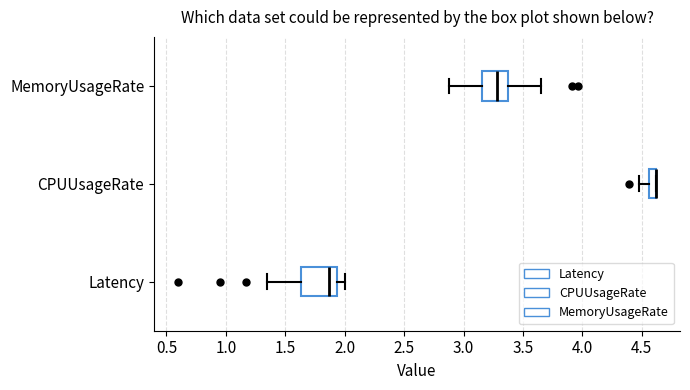

Where is the left edge of the box for CPUUsageRate on the x-axis? The values are not printed on the chart, so give them approximately, as read against the axis.

4.55